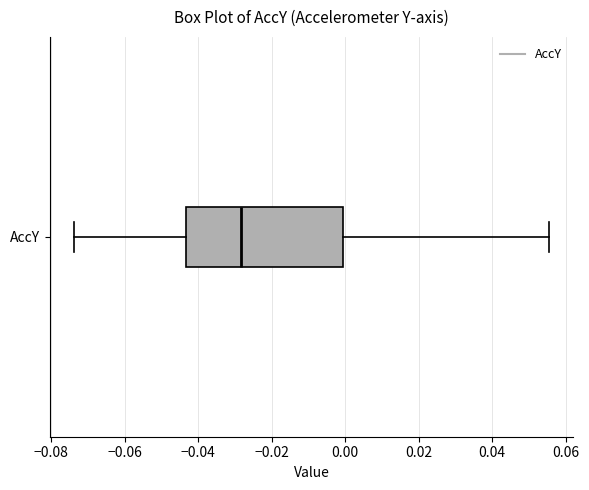

Transcribe this box plot: give where the median line is, the range the box spans, and where the two whiskers end, as read against the x-axis. The values are not printed on the chart, so give them approximately, as read against the axis.

median -0.028, box -0.044 to 0.000, whiskers -0.074 to 0.056